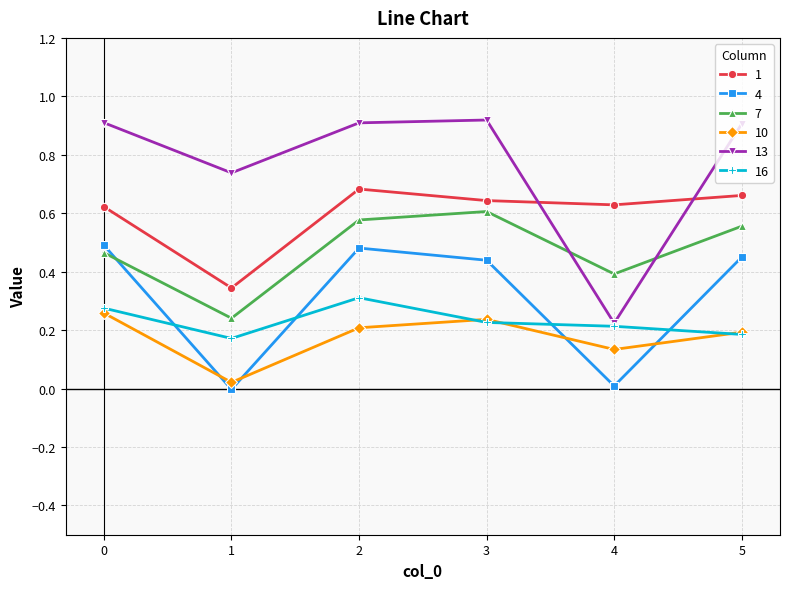

What is the sum of all 16 values?

1.4